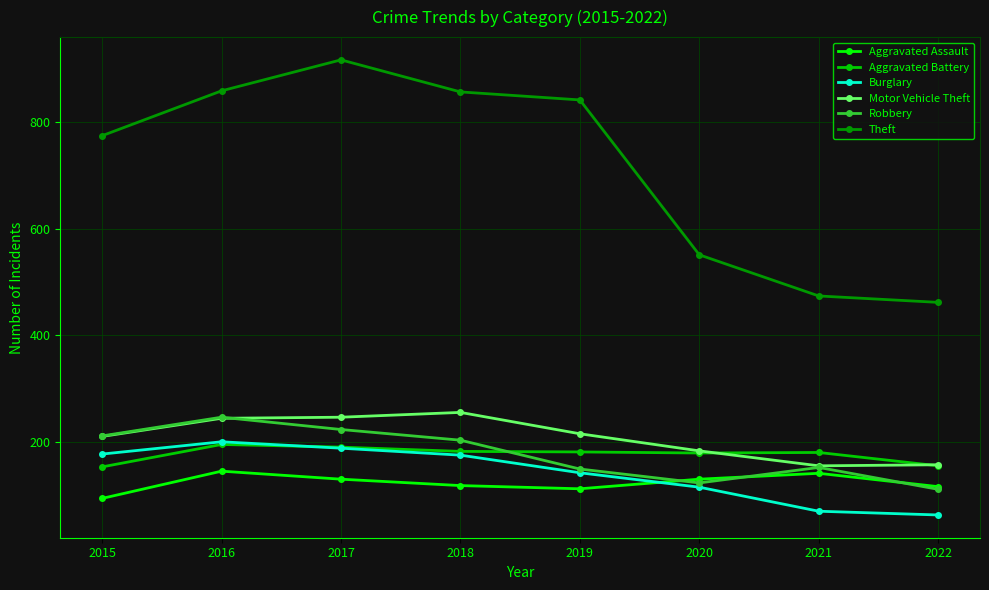

Count the number of data series in this chart.

6